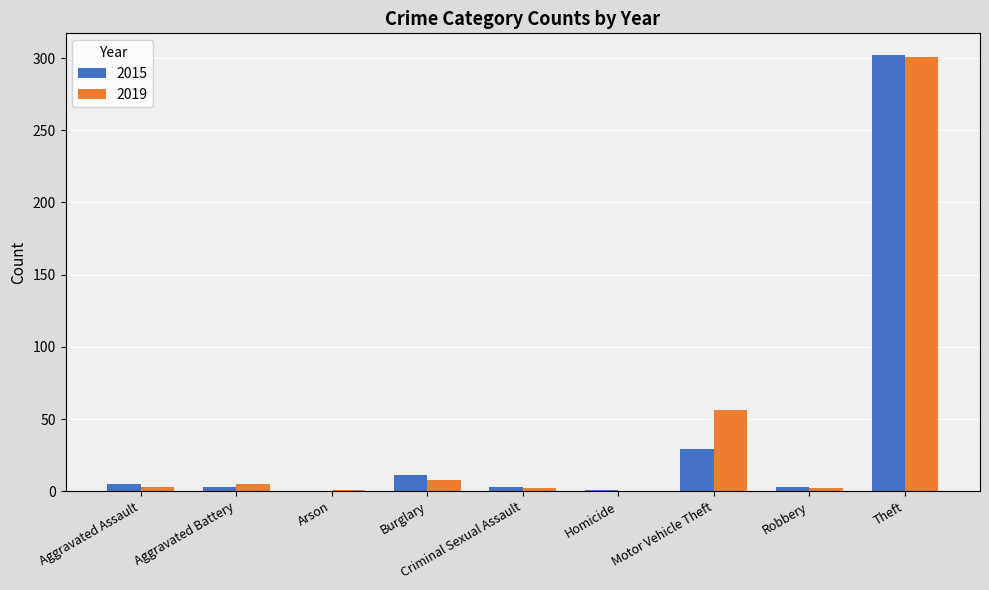

Which series has the widest spread of values?

2015